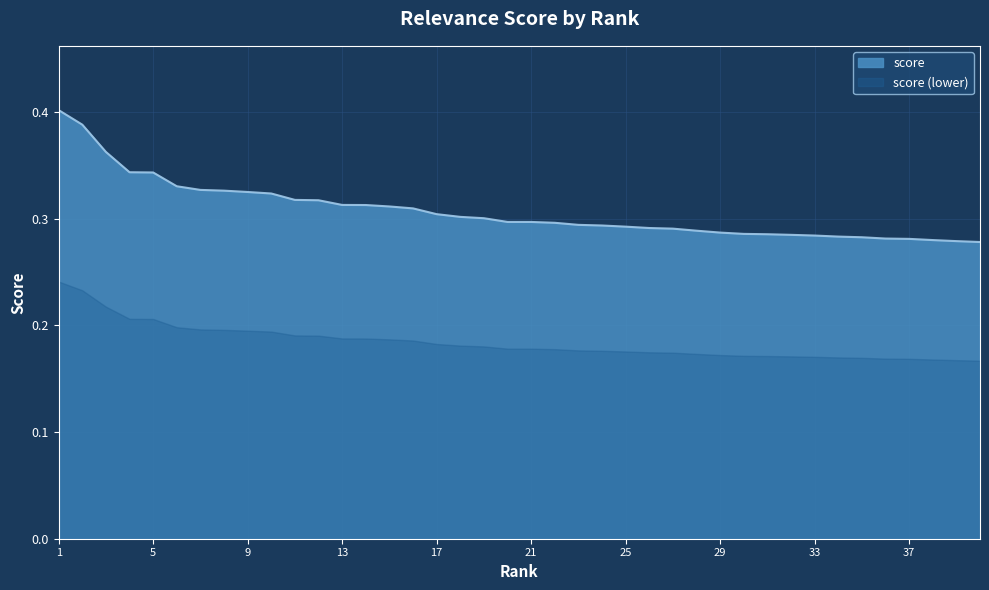

What is the average value?

0.3